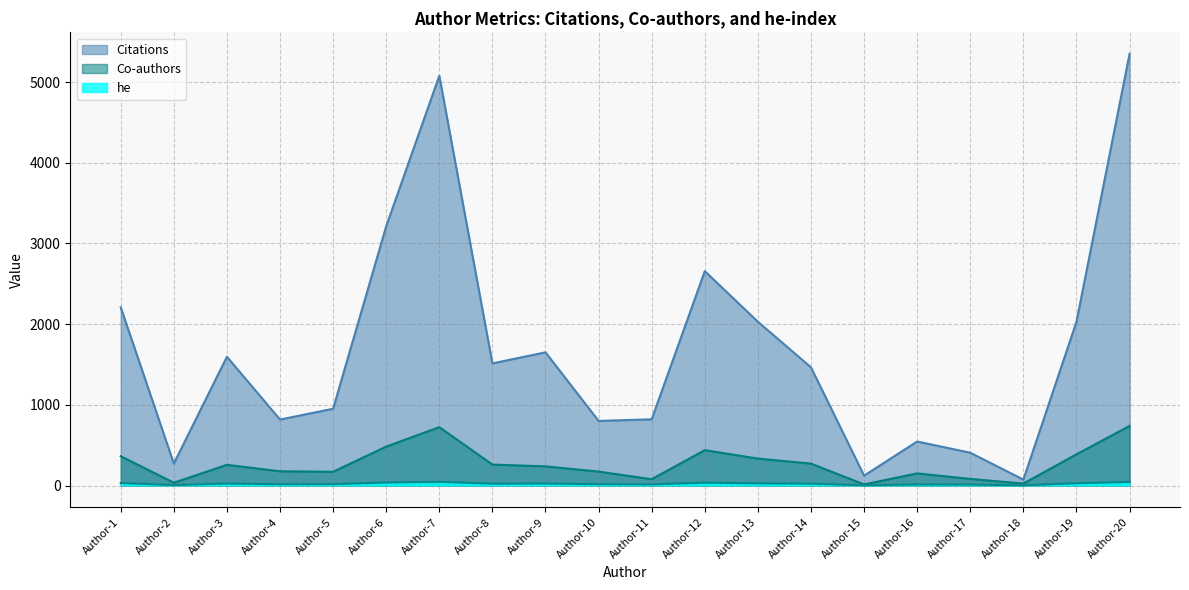

Which category has the highest value in the he series?

Author-7